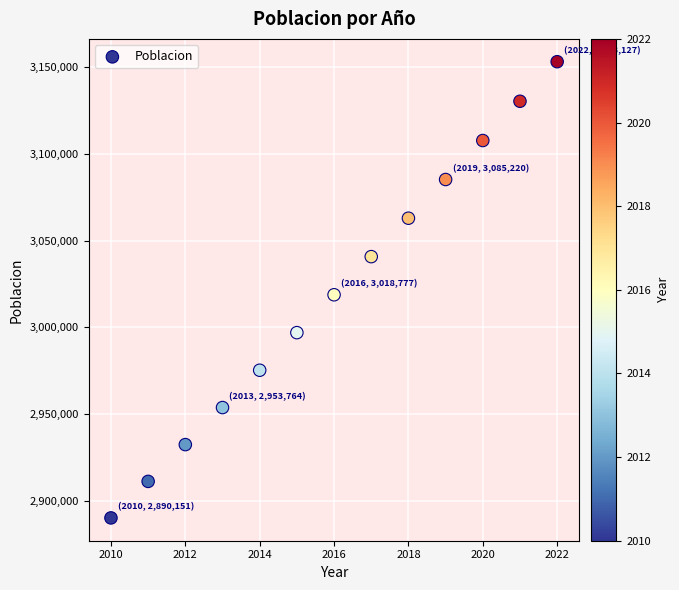

What is the range of Y values (max minus min)?

262976